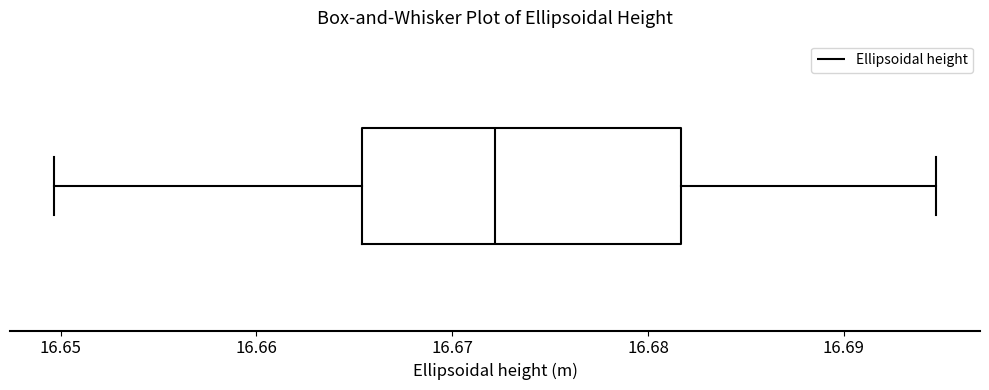

Transcribe this box plot: give where the median line is, the range the box spans, and where the two whiskers end, as read against the x-axis. The values are not printed on the chart, so give them approximately, as read against the axis.

median 16.672, box 16.665 to 16.682, whiskers 16.650 to 16.695